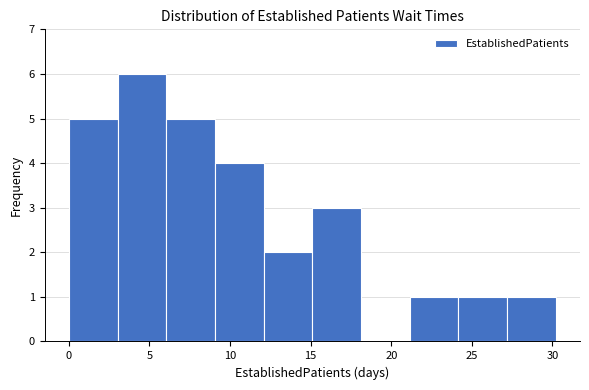

Reading left to right, list every bar in this chart as the range it spans on the x-axis followed by its height. Neither the bar edges nor the heights are printed on the chart, so give them approximately, as read against the axes.

0 to 3: 5
3 to 6: 6
6 to 9: 5
9 to 12: 4
12 to 15: 2
15 to 18: 3
18 to 21: 0
21 to 24: 1
24 to 27: 1
27 to 30: 1